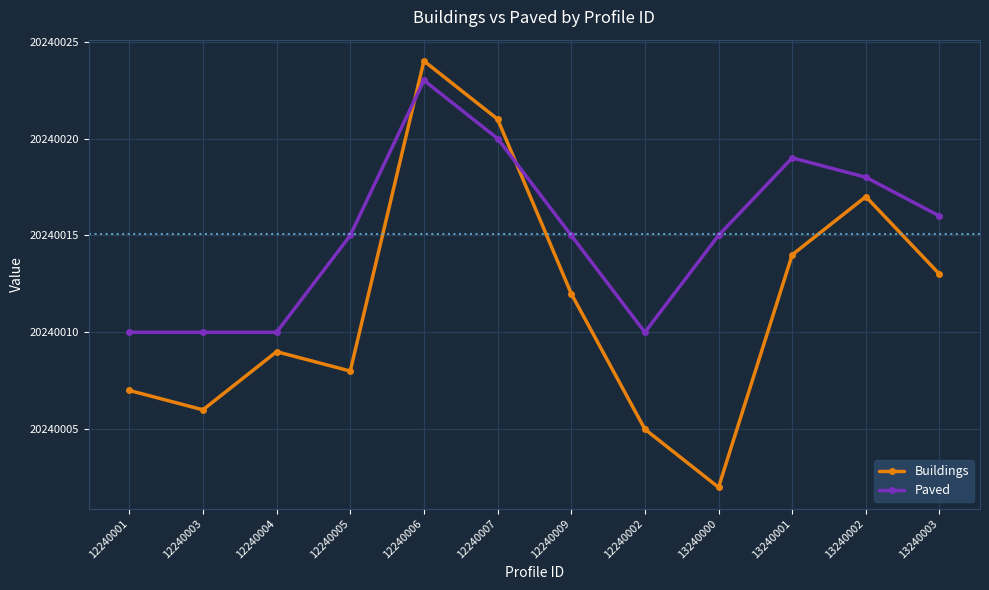

At which label does Buildings reach its minimum?

13240000